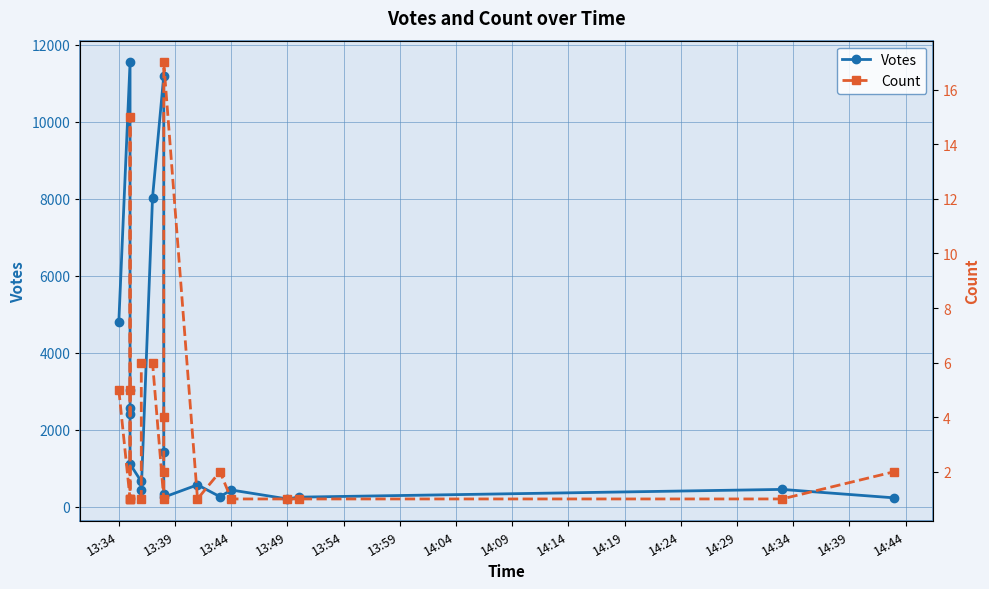

What is the difference between the maximum and second lowest values in the Count series?

16